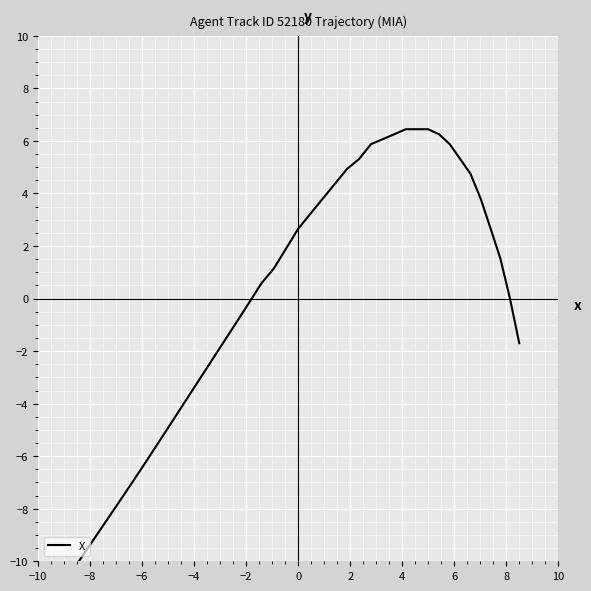

Count the number of categories in the chart.

40